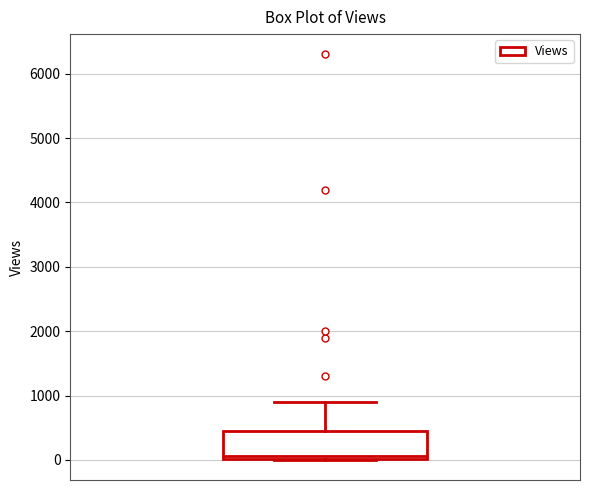

Read this box plot against the y-axis: the position of the median line, the range covered by the box, and the ends of both whiskers. The values are not printed on the chart, so give them approximately, as read against the axis.

median 100, box 0 to 400, whiskers 0 to 900